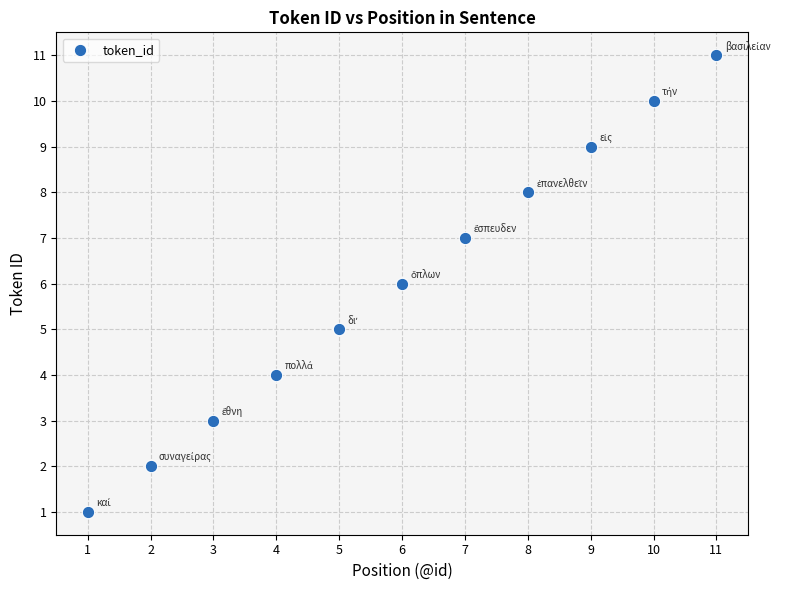

What is the average X value?

6